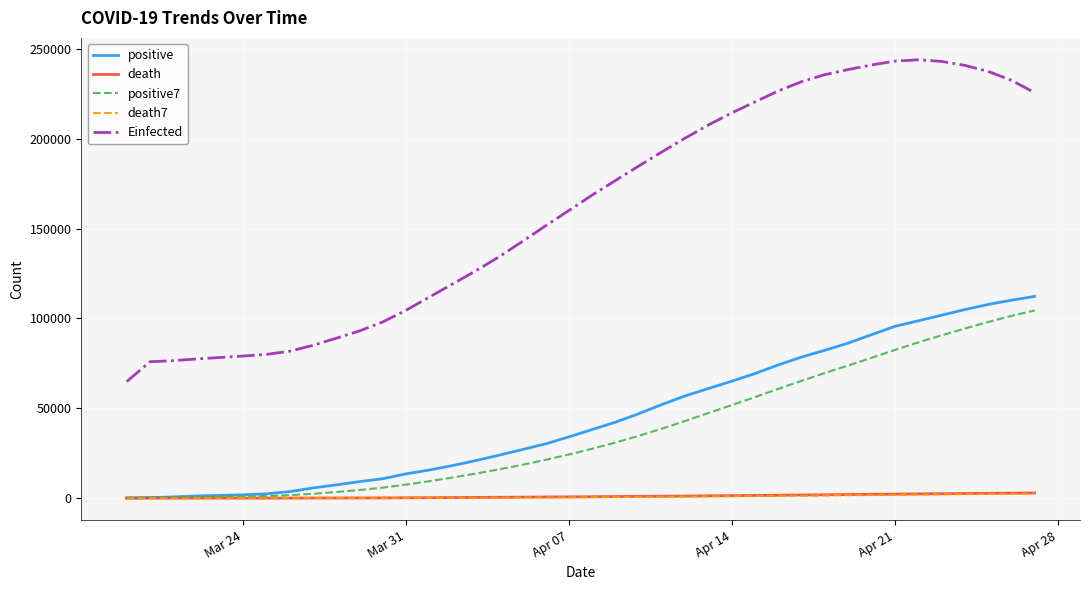

What are all the series names shown in the legend?

positive, death, positive7, death7, Einfected